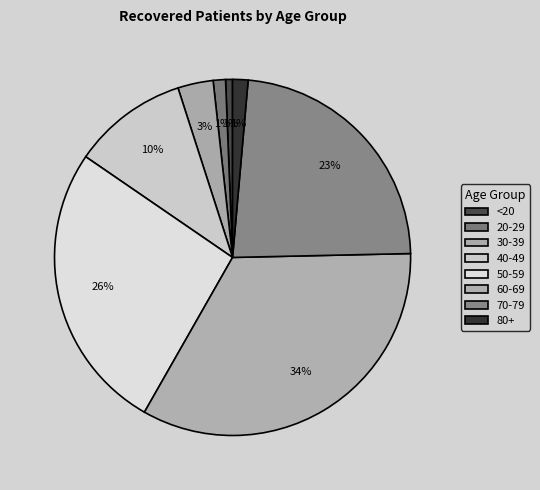

Which slice is the largest?

60-69